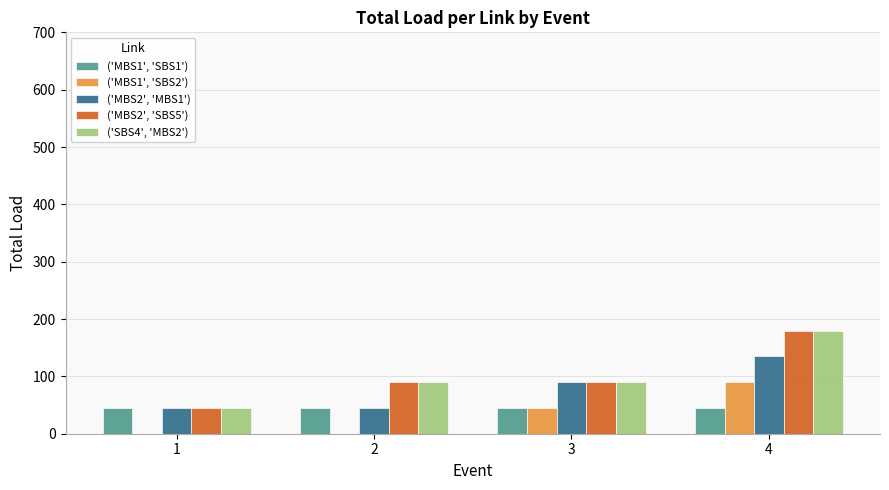

Is the value of ('MBS1', 'SBS1') at 4 greater than the value of ('MBS2', 'MBS1') at 3?

No